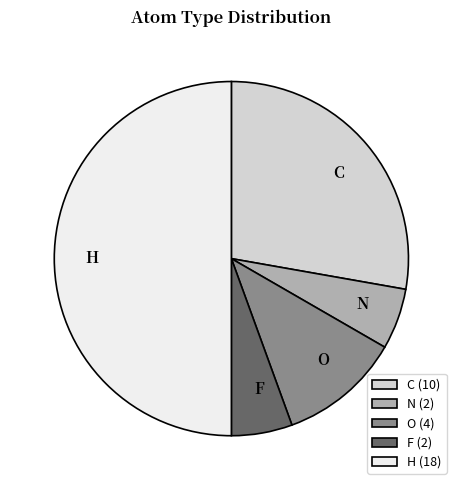

The N slice represents 1% of the pie. True or false?

False